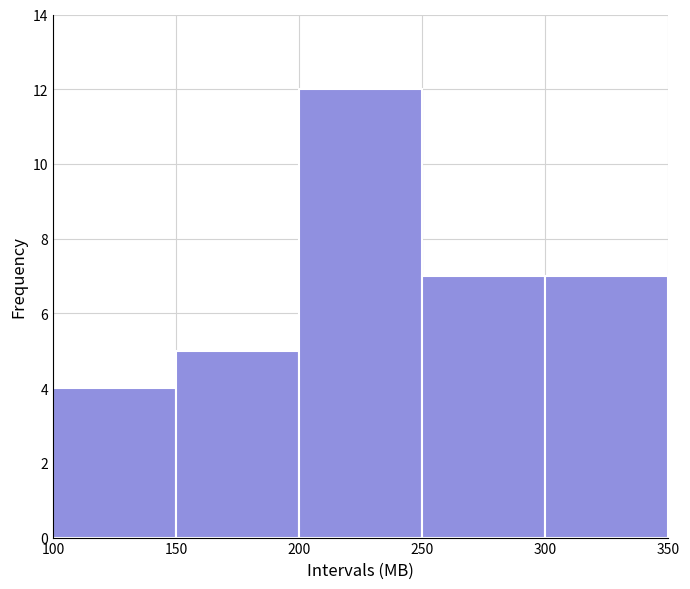

How tall is the bar that spans 200 to 250 on the x-axis? The values are not printed on the chart, so give them approximately, as read against the axis.

12